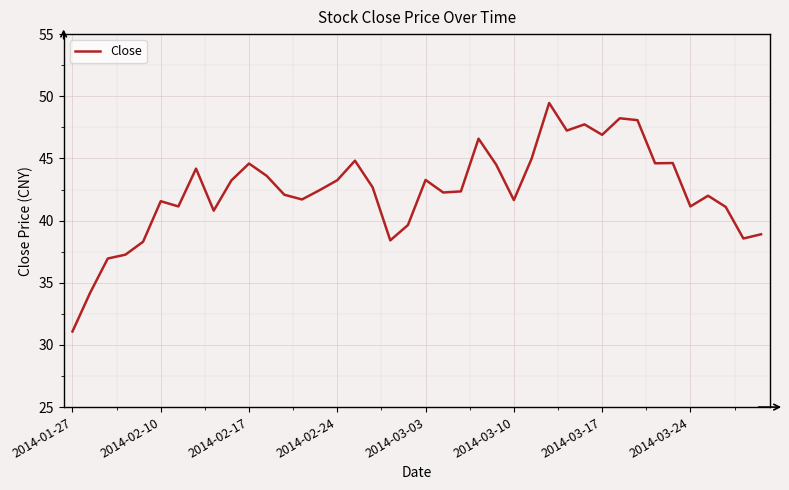

How many lines are shown in the chart?

1